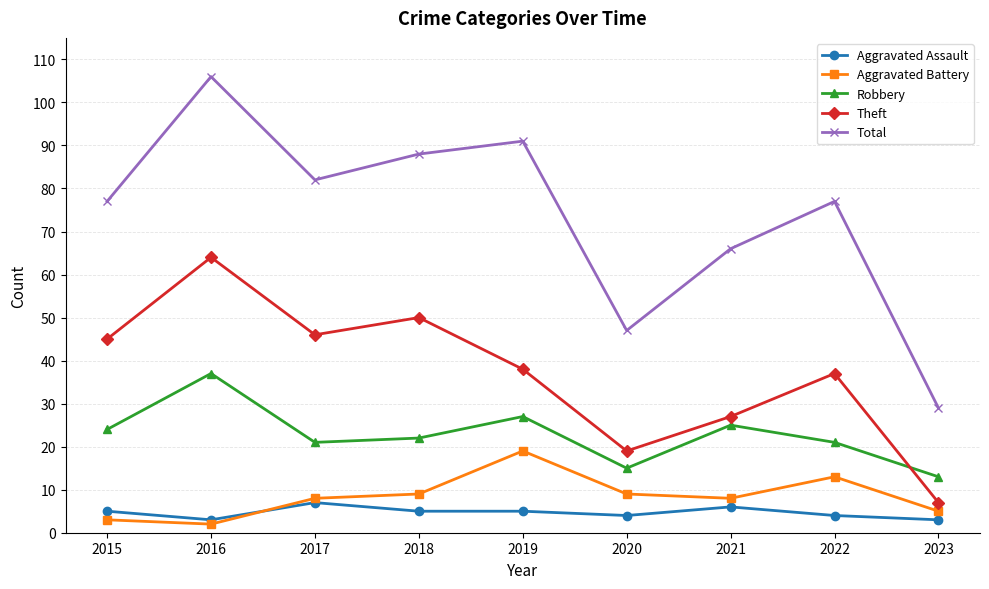

Where is the first local maximum for Aggravated Assault?

2017